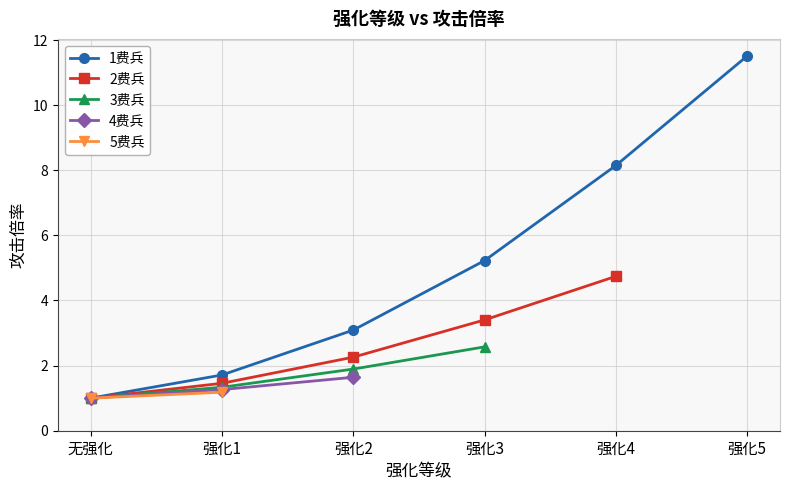

True or false: 5费兵 and 4费兵 cross at least once.

False